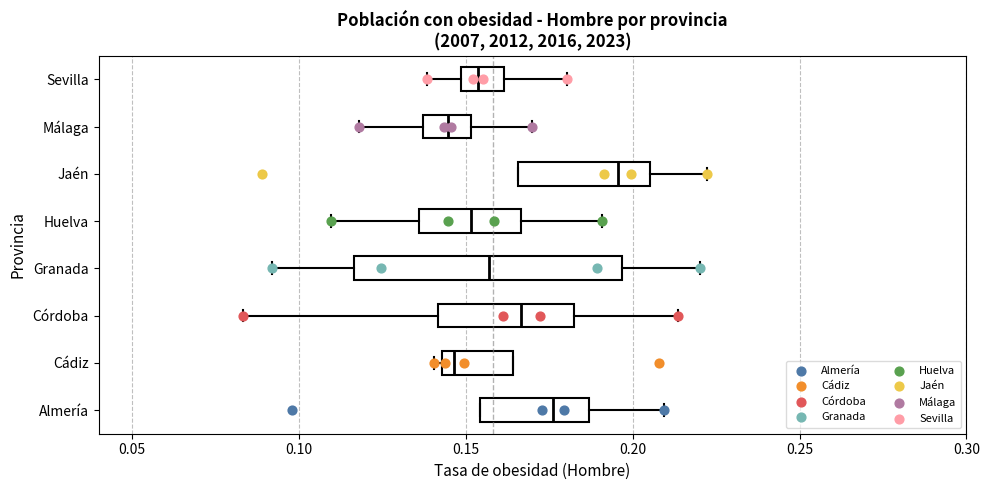

Which box's median line is the furthest to the right?

Jaén